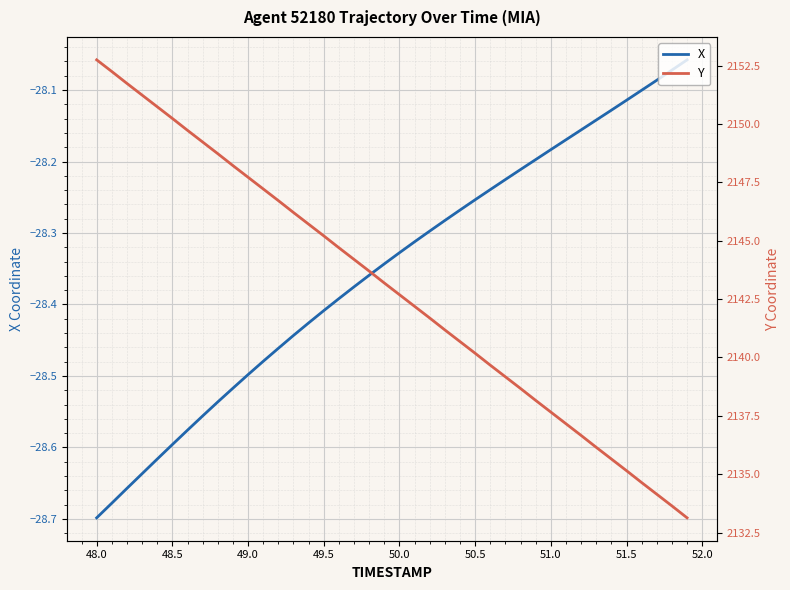

How many lines are shown in the chart?

2